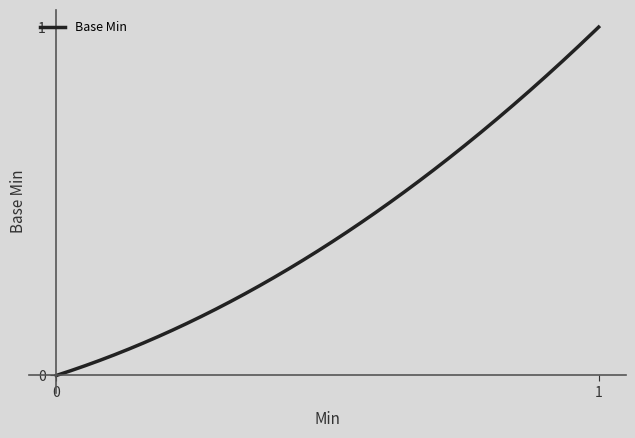

Does the chart display data point markers on the line(s)?

No